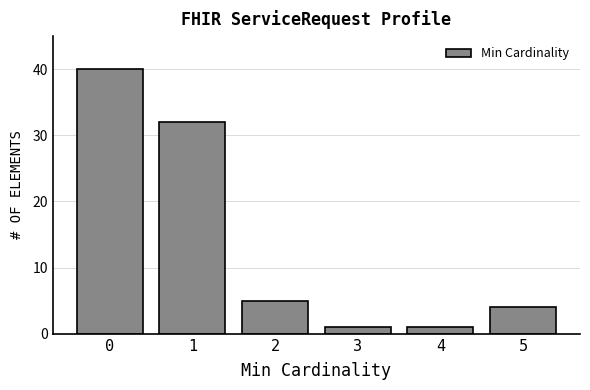

Reading left to right, transcribe all the data shown in this chart.

0=40	1=32	2=5	3=1	4=1	5=4